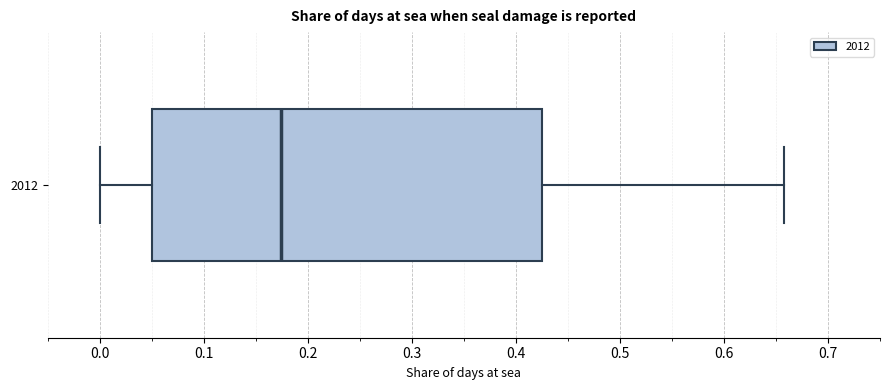

Read this box plot against the x-axis: the position of the median line, the range covered by the box, and the ends of both whiskers. The values are not printed on the chart, so give them approximately, as read against the axis.

median 0.17, box 0.05 to 0.43, whiskers 0.00 to 0.66